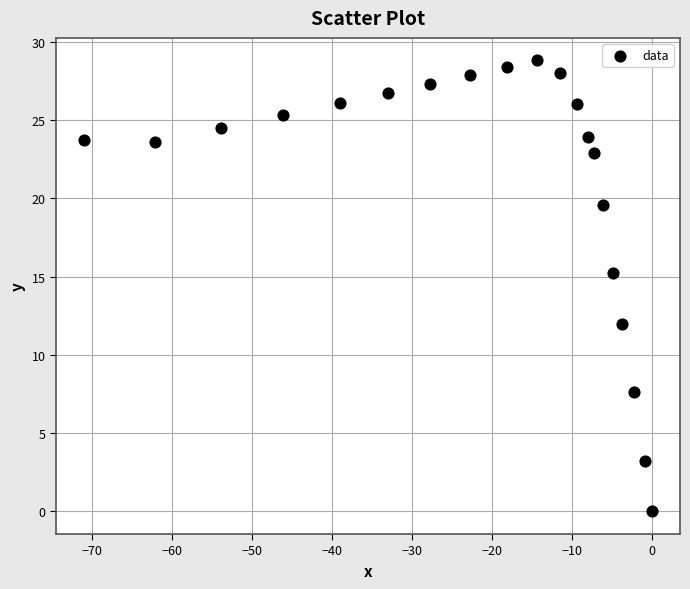

What is the range of Y values (max minus min)?

28.8